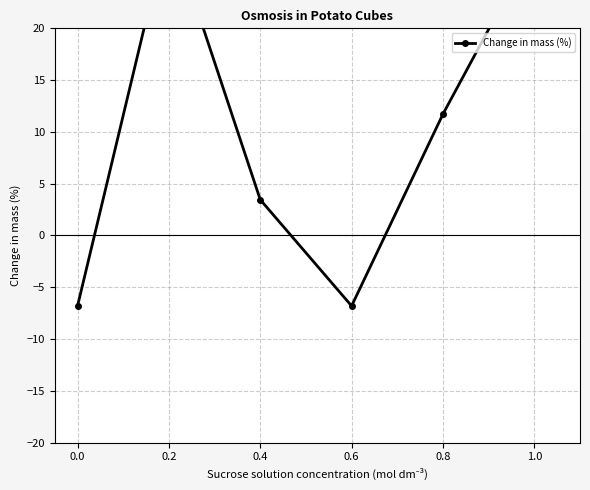

Does the chart display data point markers on the line(s)?

Yes